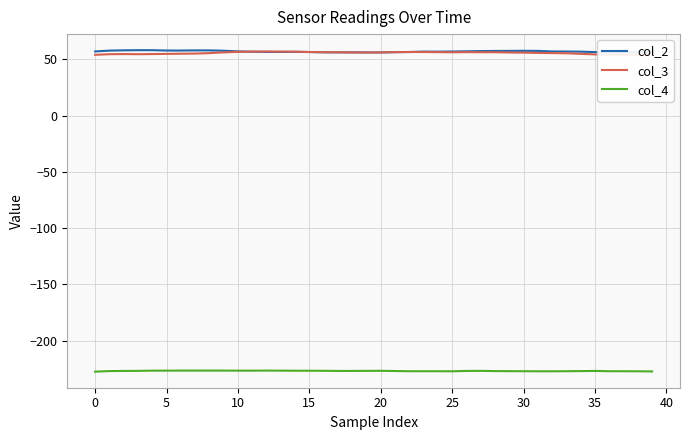

True or false: col_3 and col_4 cross at least once.

False